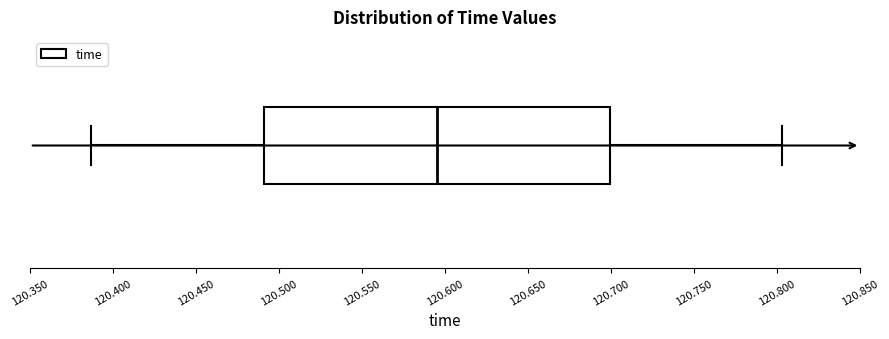

Transcribe this box plot: give where the median line is, the range the box spans, and where the two whiskers end, as read against the x-axis. The values are not printed on the chart, so give them approximately, as read against the axis.

median 120.595, box 120.490 to 120.700, whiskers 120.385 to 120.805